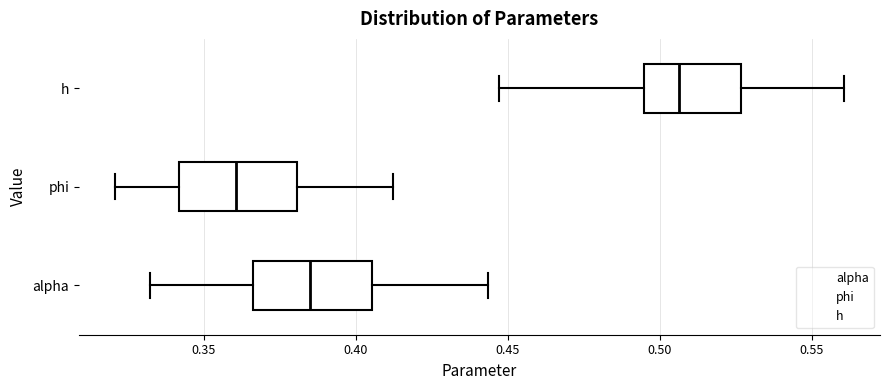

Reading bottom to top, read every box against the x-axis: the position of its median line, the range the box covers, and the ends of its whiskers. The values are not printed on the chart, so give them approximately, as read against the axis.

alpha: median 0.385, box 0.365 to 0.405, whiskers 0.330 to 0.445
phi: median 0.360, box 0.340 to 0.380, whiskers 0.320 to 0.410
h: median 0.505, box 0.495 to 0.525, whiskers 0.445 to 0.560